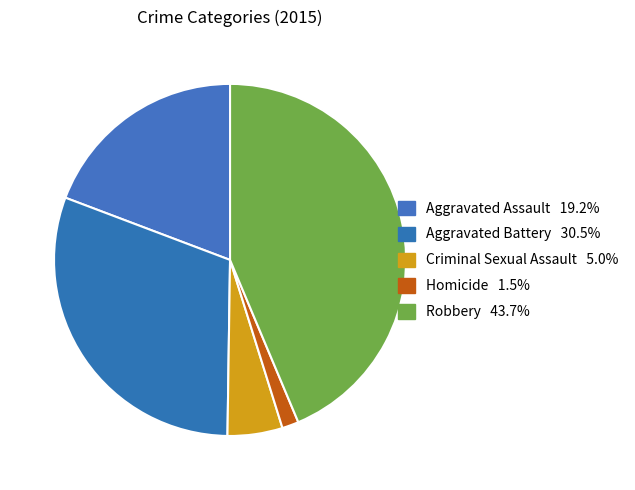

Rank the categories by value from highest to lowest.

Robbery, Aggravated Battery, Aggravated Assault, Criminal Sexual Assault, Homicide